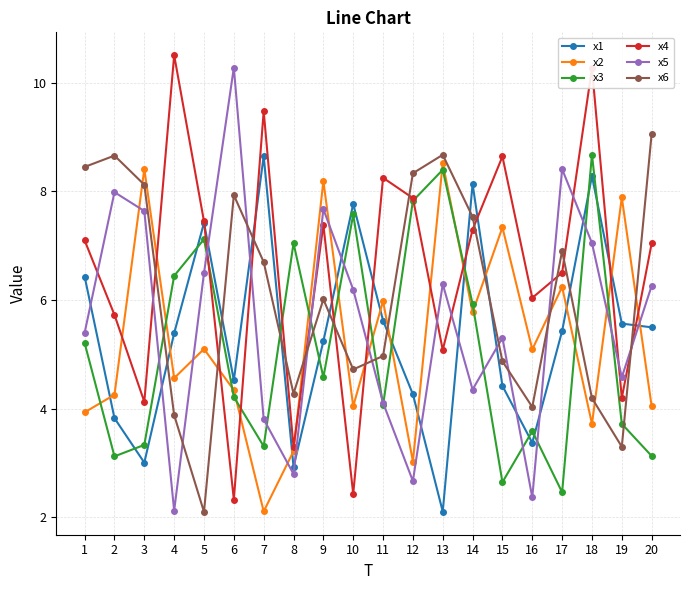

How many times do x3 and x2 cross each other?

13